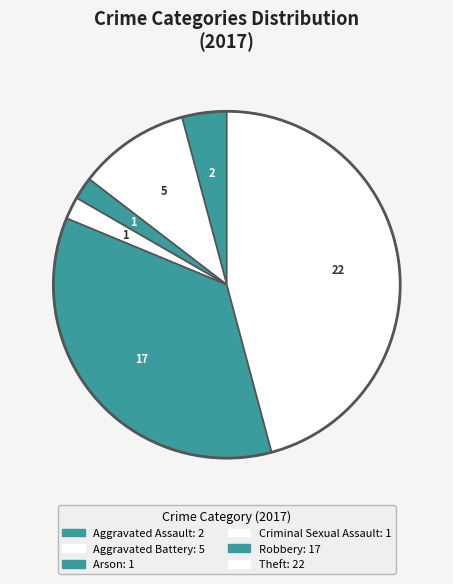

To the nearest percent, what percentage of the pie is Criminal Sexual Assault?

2%